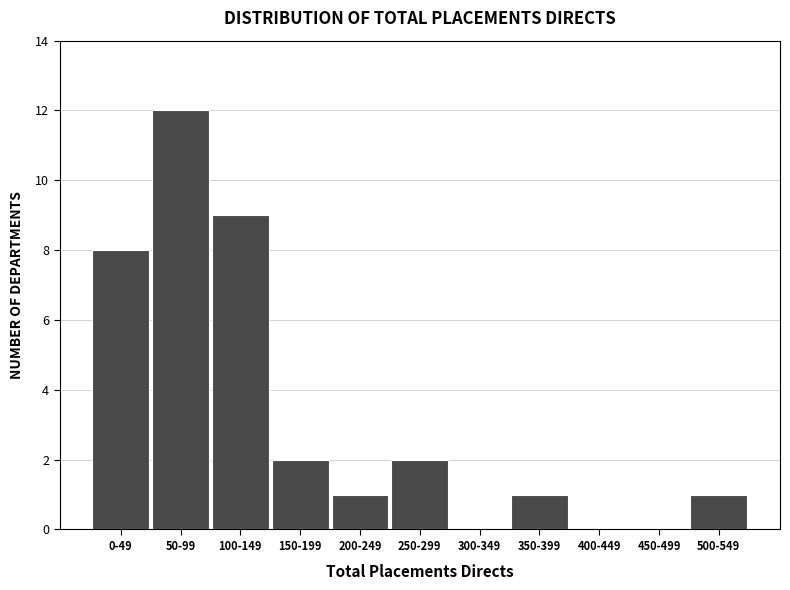

Reading left to right, list all the values displayed in this chart.

0-49=8	50-99=12	100-149=9	150-199=2	200-249=1	250-299=2	300-349=0	350-399=1	400-449=0	450-499=0	500-549=1